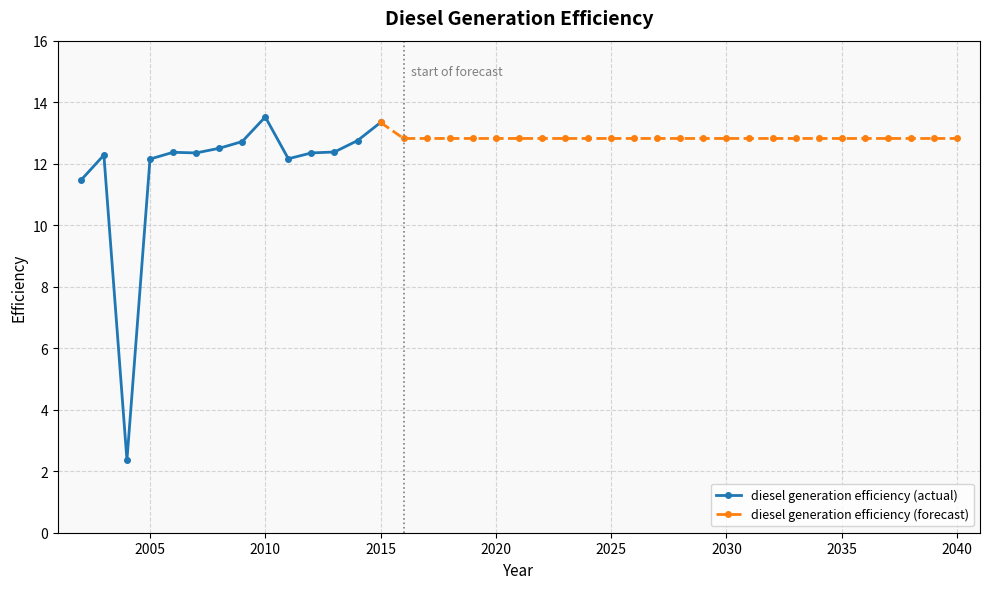

What is the minimum value for diesel generation efficiency (actual)?

2.4